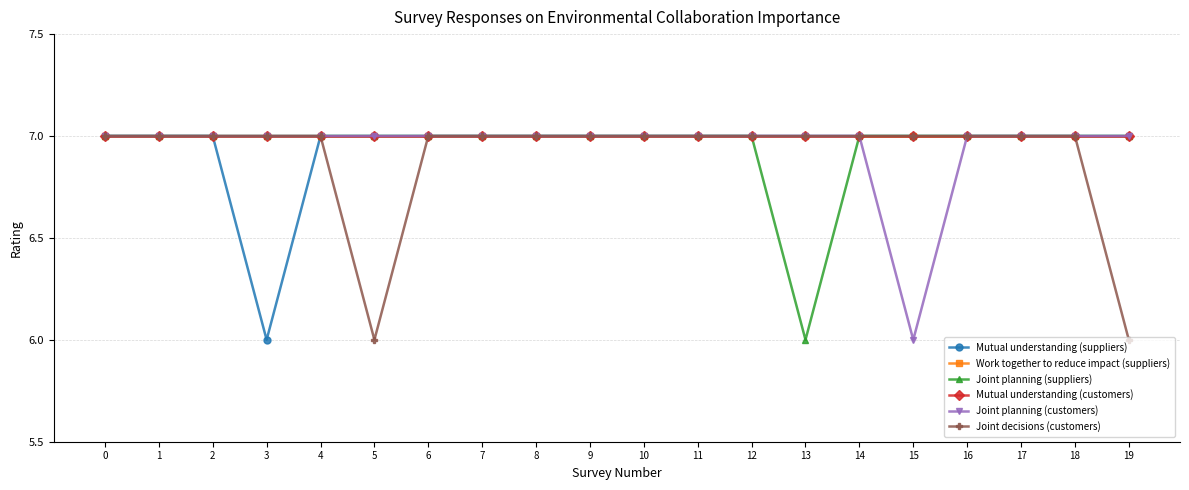

Reading right to left, list all the values displayed in this chart.

Mutual understanding (suppliers): 19=7	18=7	17=7	16=7	15=7	14=7	13=7	12=7	11=7	10=7	9=7	8=7	7=7	6=7	5=7	4=7	3=6	2=7	1=7	0=7
Work together to reduce impact (suppliers): 19=7	18=7	17=7	16=7	15=7	14=7	13=7	12=7	11=7	10=7	9=7	8=7	7=7	6=7	5=7	4=7	3=7	2=7	1=7	0=7
Joint planning (suppliers): 19=7	18=7	17=7	16=7	15=7	14=7	13=6	12=7	11=7	10=7	9=7	8=7	7=7	6=7	5=7	4=7	3=7	2=7	1=7	0=7
Mutual understanding (customers): 19=7	18=7	17=7	16=7	15=7	14=7	13=7	12=7	11=7	10=7	9=7	8=7	7=7	6=7	5=7	4=7	3=7	2=7	1=7	0=7
Joint planning (customers): 19=7	18=7	17=7	16=7	15=6	14=7	13=7	12=7	11=7	10=7	9=7	8=7	7=7	6=7	5=7	4=7	3=7	2=7	1=7	0=7
Joint decisions (customers): 19=6	18=7	17=7	16=7	15=7	14=7	13=7	12=7	11=7	10=7	9=7	8=7	7=7	6=7	5=6	4=7	3=7	2=7	1=7	0=7